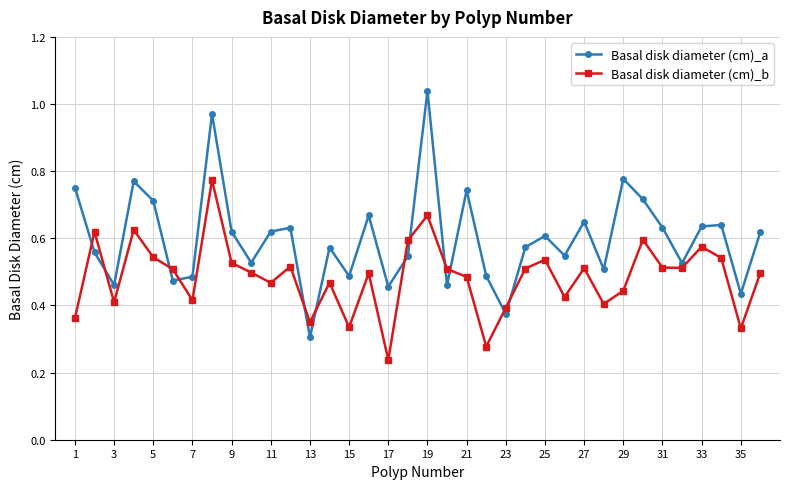

List the series in order of their overall mean, lowest first.

Basal disk diameter (cm)_b, Basal disk diameter (cm)_a